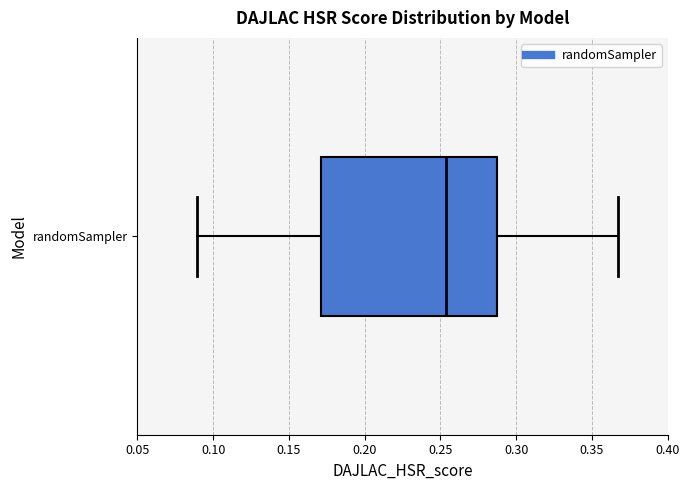

Read this box plot against the x-axis: the position of the median line, the range covered by the box, and the ends of both whiskers. The values are not printed on the chart, so give them approximately, as read against the axis.

median 0.255, box 0.170 to 0.285, whiskers 0.090 to 0.365